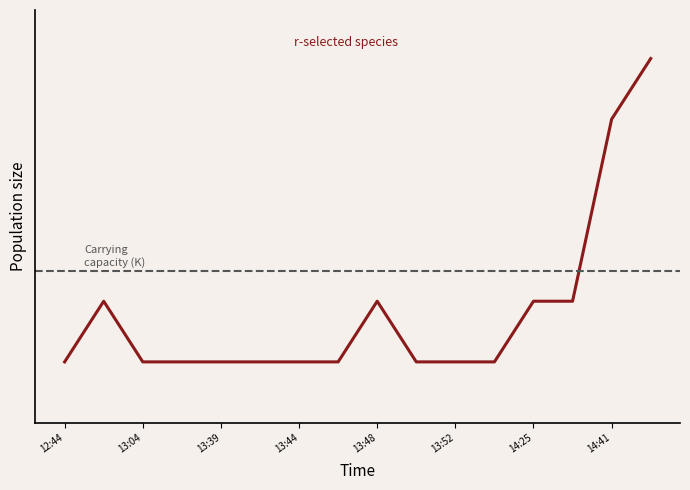

What is the label of the 8th point from the left?

13:45